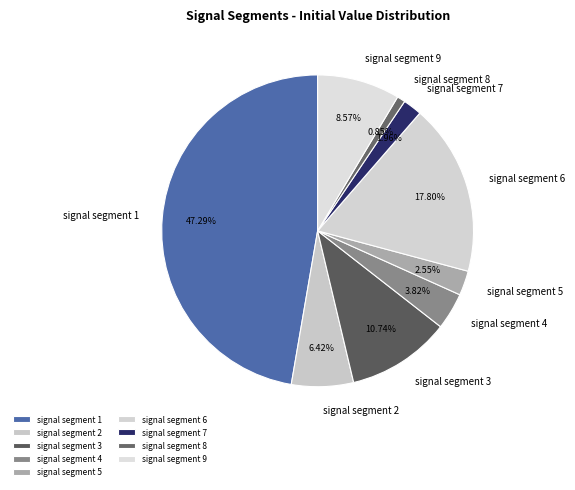

Rank the categories by value from lowest to highest.

signal segment 8, signal segment 7, signal segment 5, signal segment 4, signal segment 2, signal segment 9, signal segment 3, signal segment 6, signal segment 1